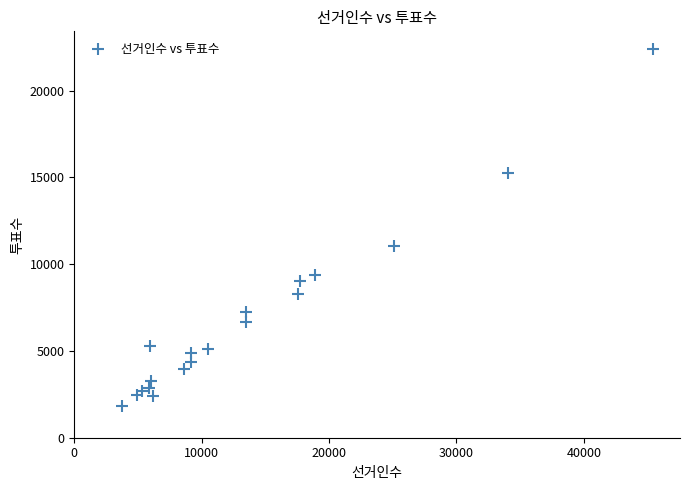

What Y value in the scatter plot is closest to 12102?

11042